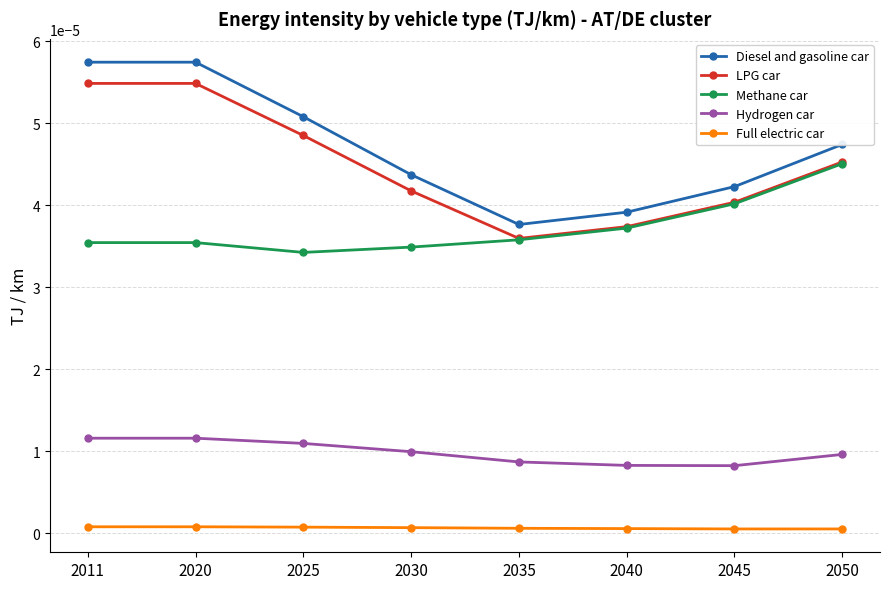

True or false: Methane car has a value of 0.0 at 2050.

True